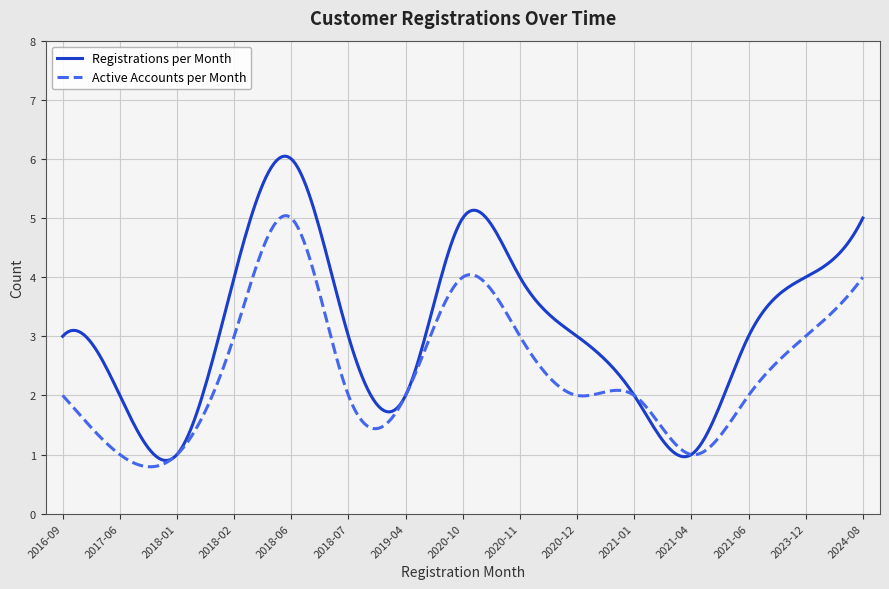

Is this an area chart (filled region under the line)?

No